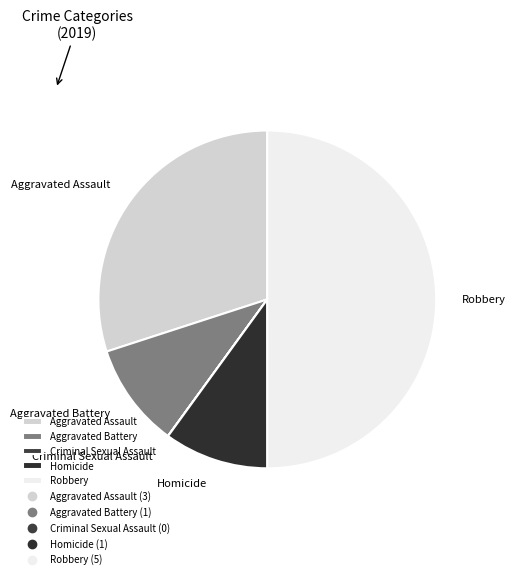

Which category has the biggest portion of the pie?

Robbery